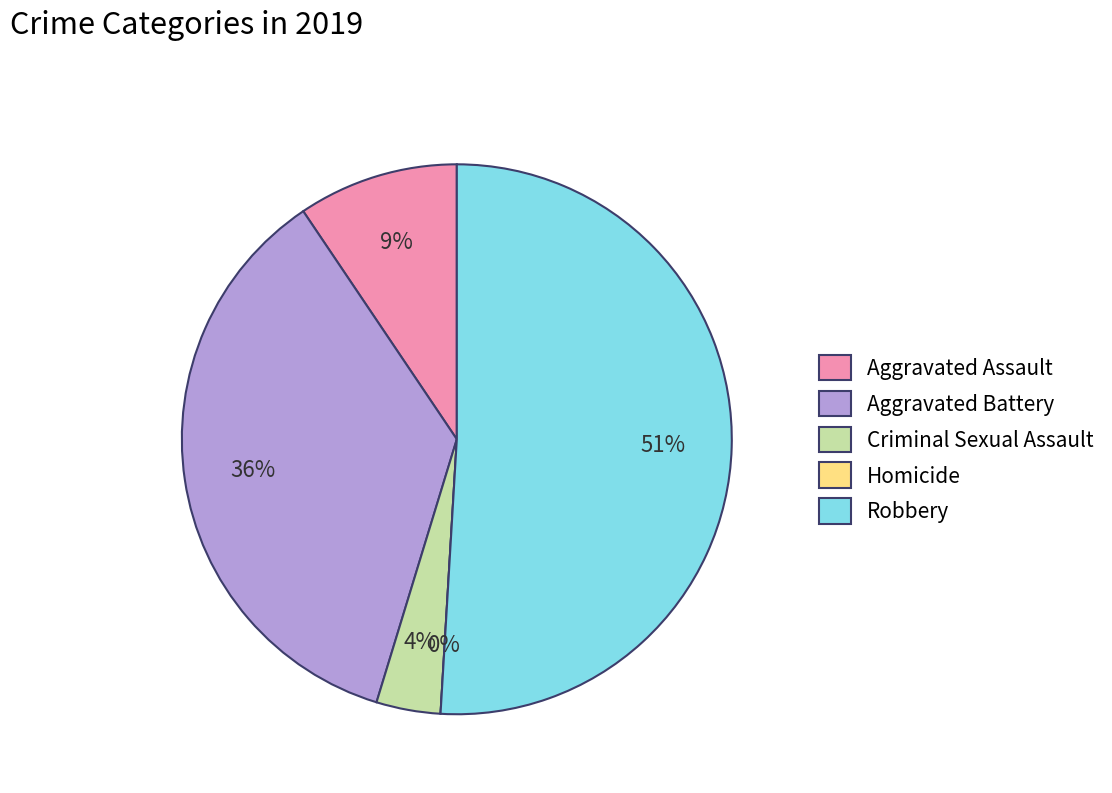

What percentage is the Robbery slice, to the nearest percent?

51%